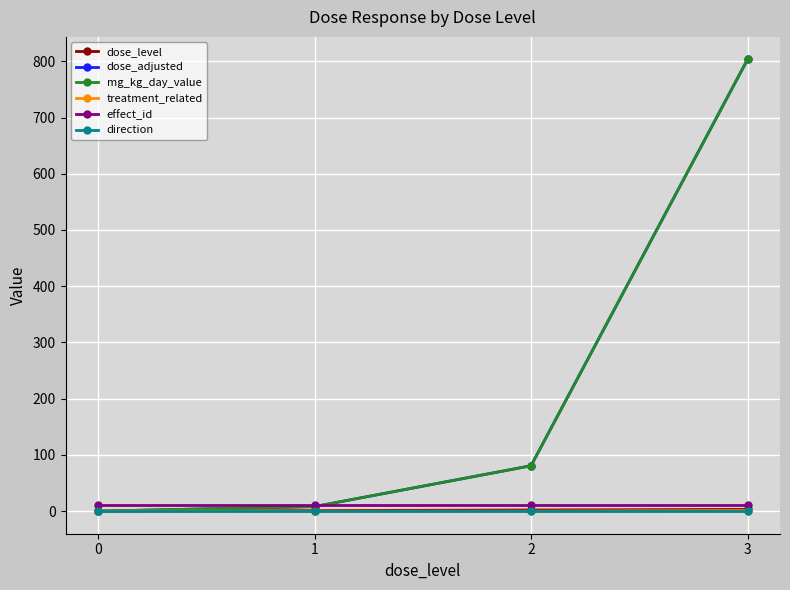

Does the chart have visible grid lines?

Yes